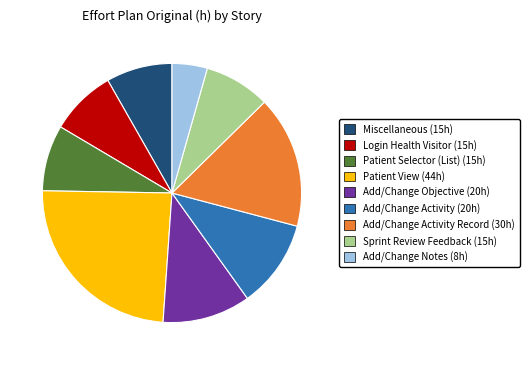

Is there any slice that represents more than half of the pie?

No